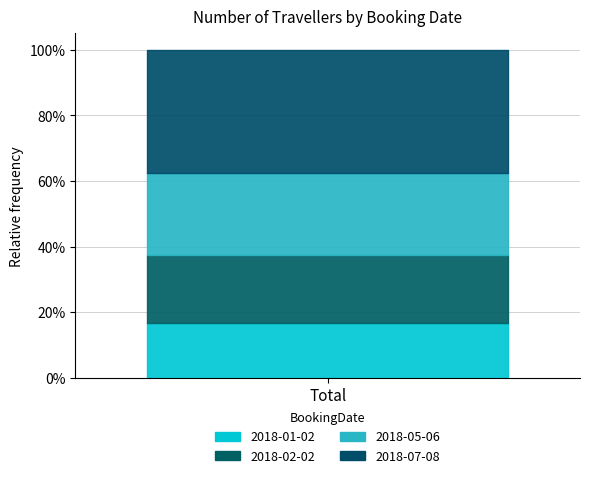

Rank the categories by value from highest to lowest.

2018-07-08, 2018-05-06, 2018-02-02, 2018-01-02